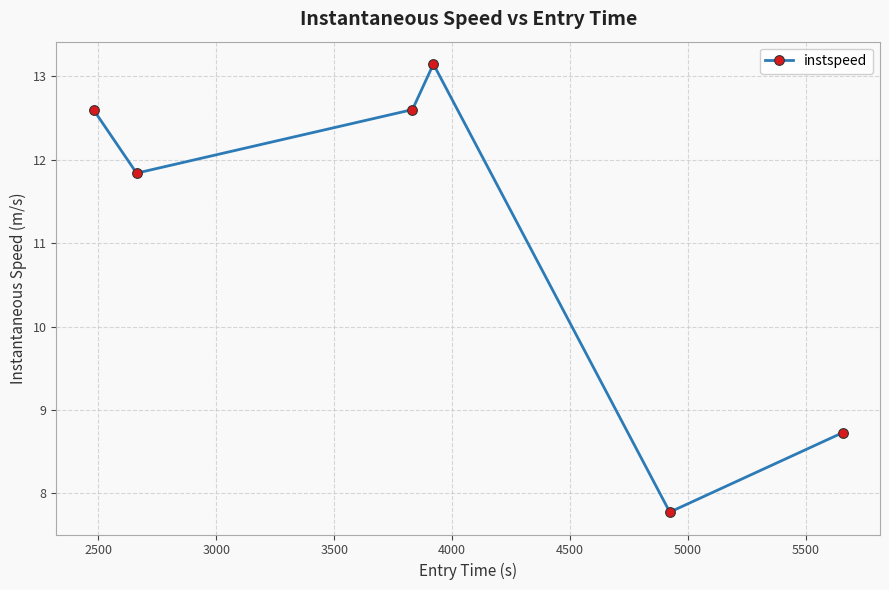

What is the minimum value shown in the chart?

7.8